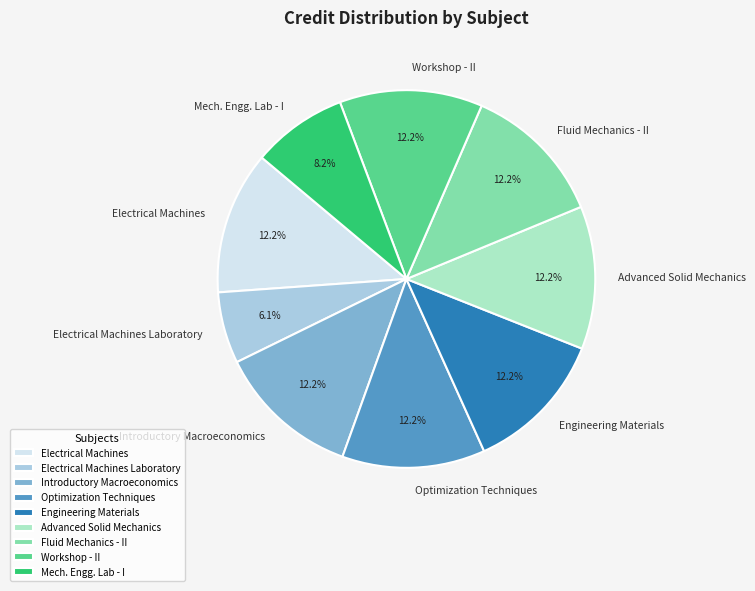

Is there a majority slice in this chart?

No